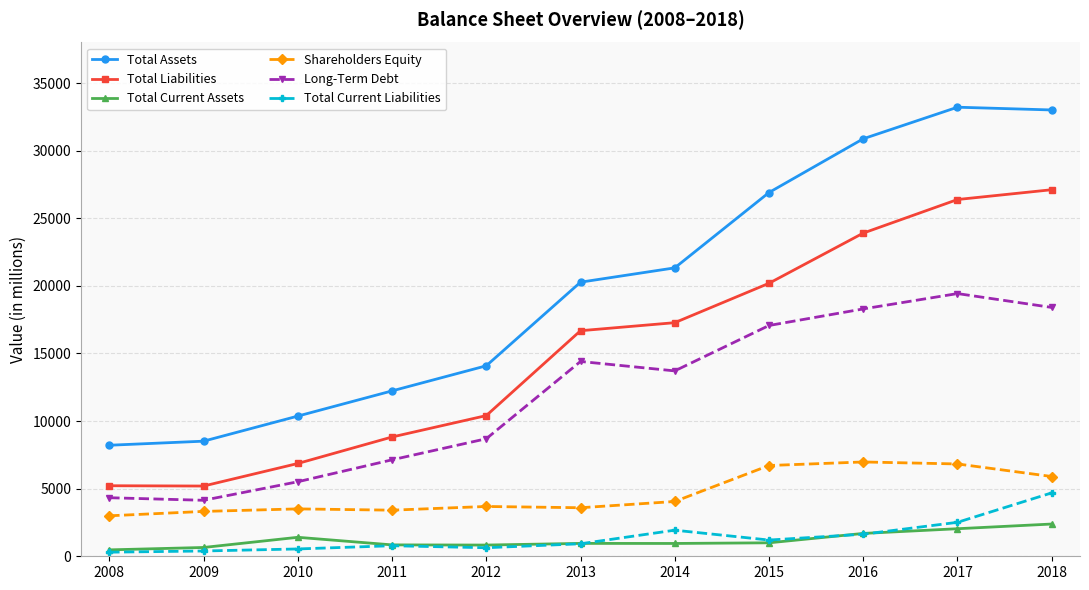

Is it true that Shareholders Equity equals 4053 at 2014?

True